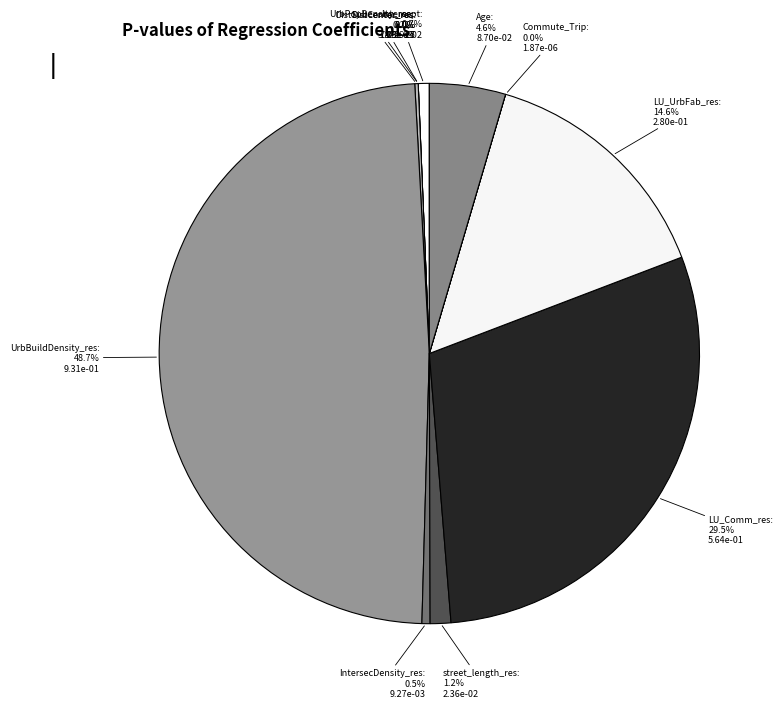

Do Commute_Trip and UrbBuildDensity_res together represent more than half of the pie?

No